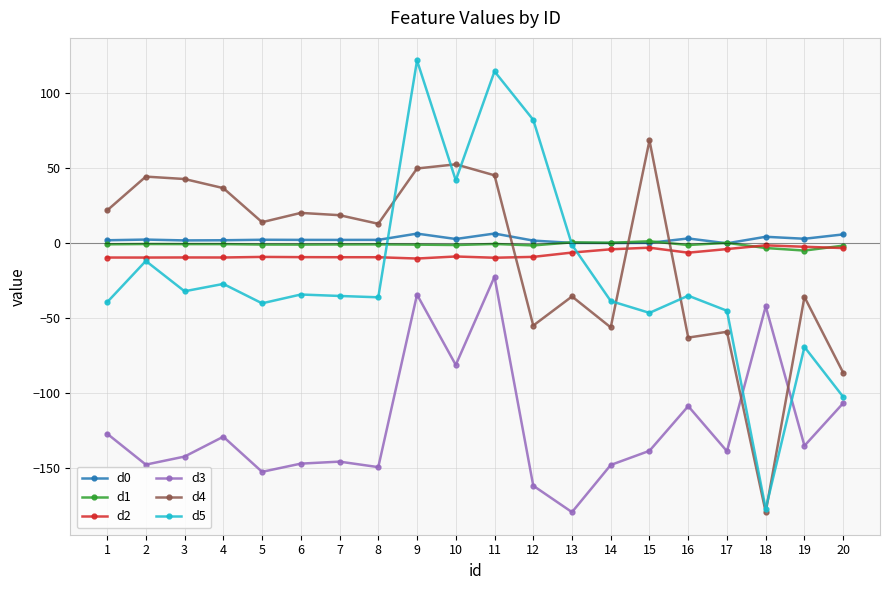

What is the difference between the maximum and minimum values in the d1 series?

6.2